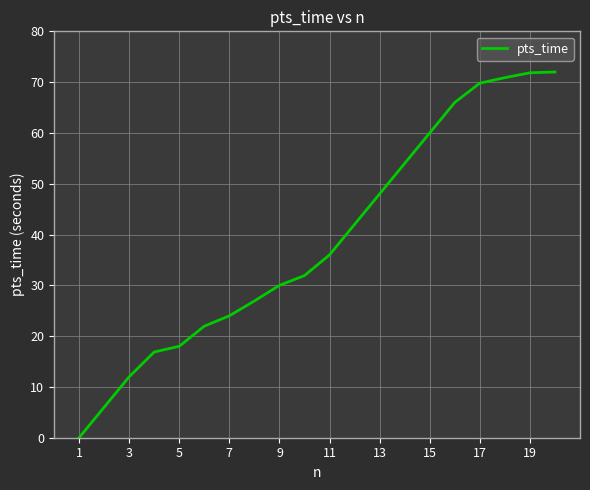

What is the maximum value shown in the chart?

72.0